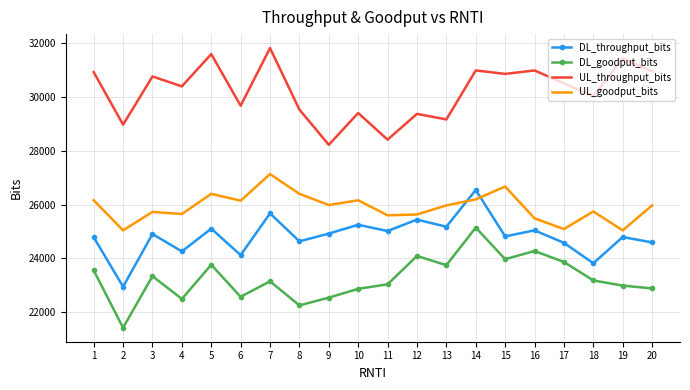

What are all the series names shown in the legend?

DL_throughput_bits, DL_goodput_bits, UL_throughput_bits, UL_goodput_bits